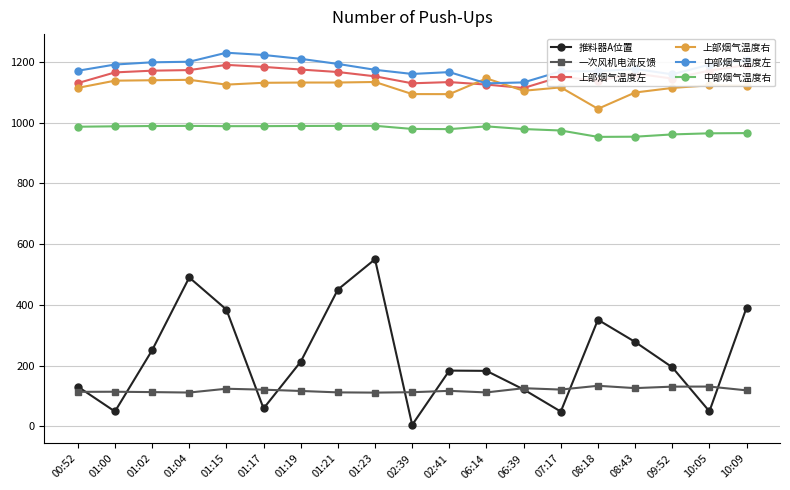

True or false: 上部烟气温度左 and 一次风机电流反馈 cross at least once.

False